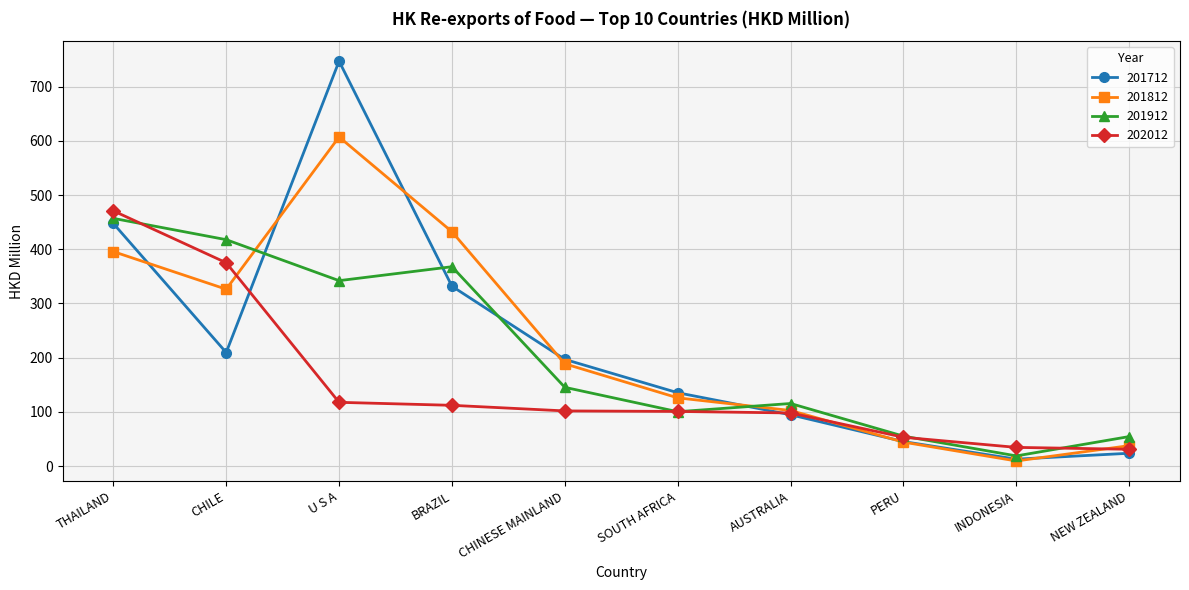

What is the highest value of the 201912 series?

457.1